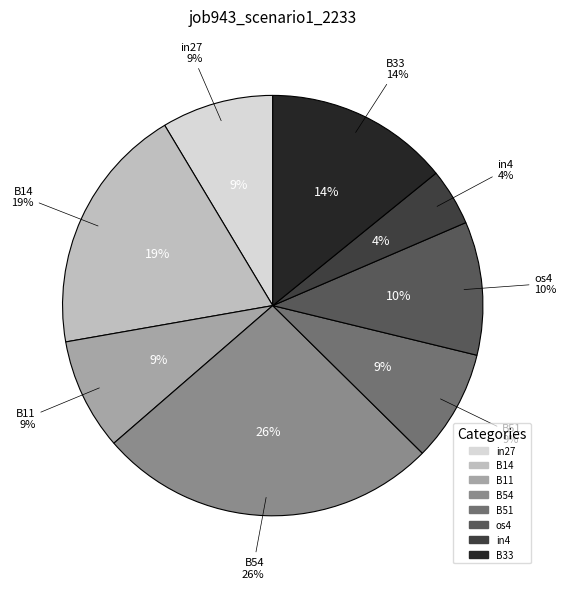

Combined, what portion of the pie is B33 and B14?

33.3%